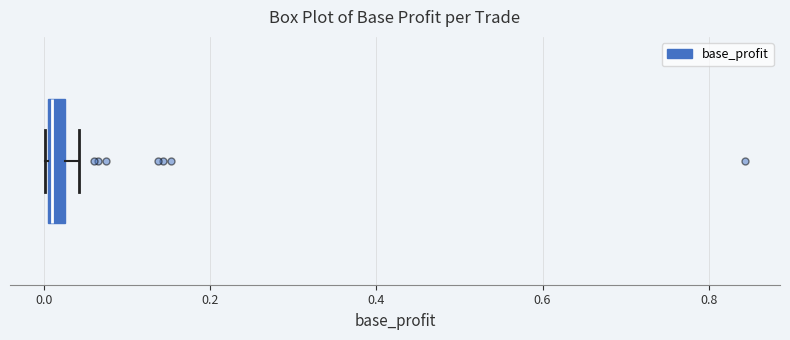

Where is the left edge of the box on the x-axis? The values are not printed on the chart, so give them approximately, as read against the axis.

0.00